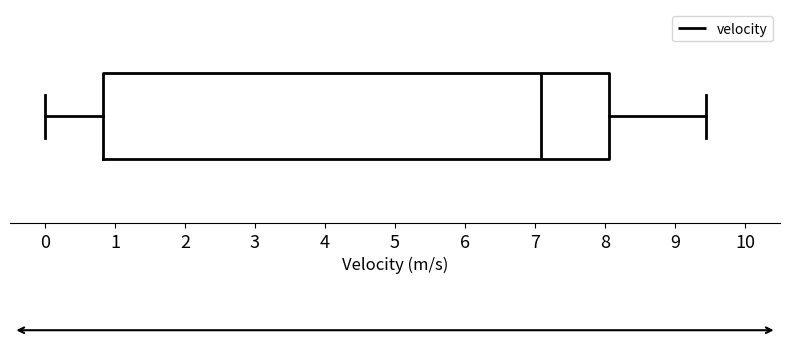

Transcribe this box plot: give where the median line is, the range the box spans, and where the two whiskers end, as read against the x-axis. The values are not printed on the chart, so give them approximately, as read against the axis.

median 7.1, box 0.8 to 8.1, whiskers 0.0 to 9.4